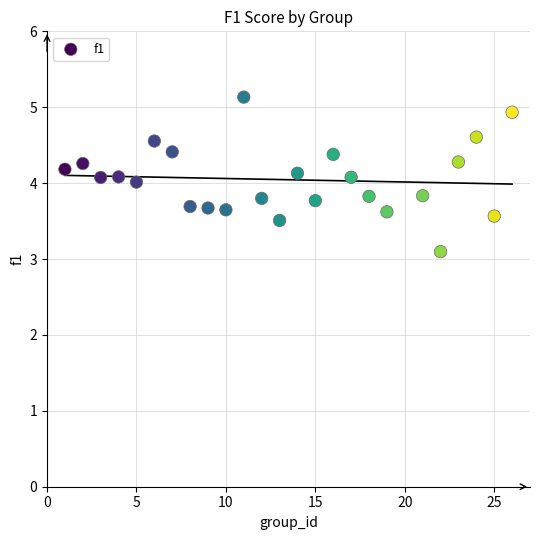

What is the range of Y values (max minus min)?

2.0